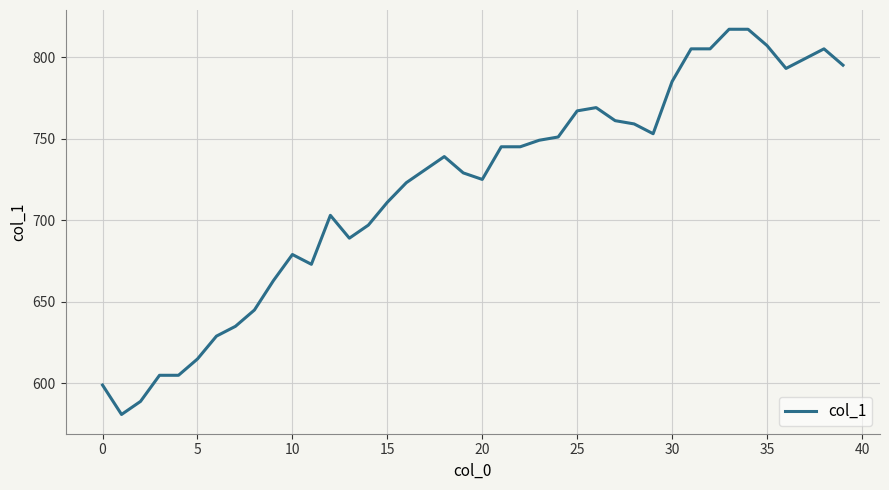

What is the maximum value shown in the chart?

817